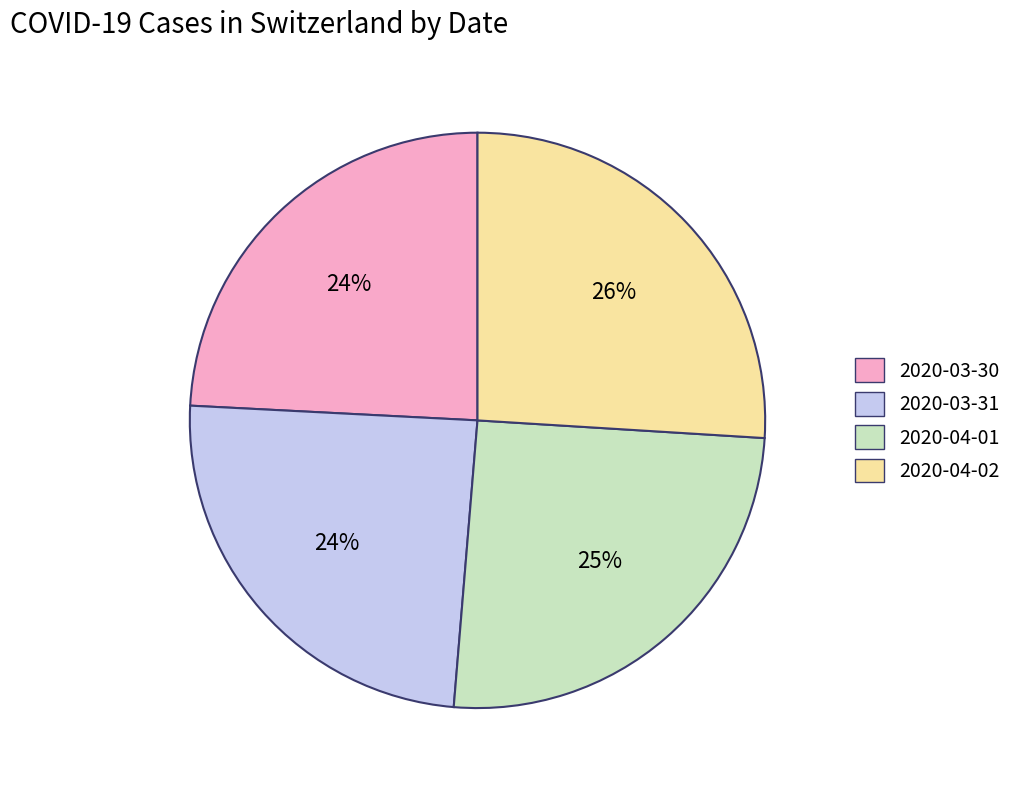

Is it true that 2020-04-01 is 16% of the pie?

False